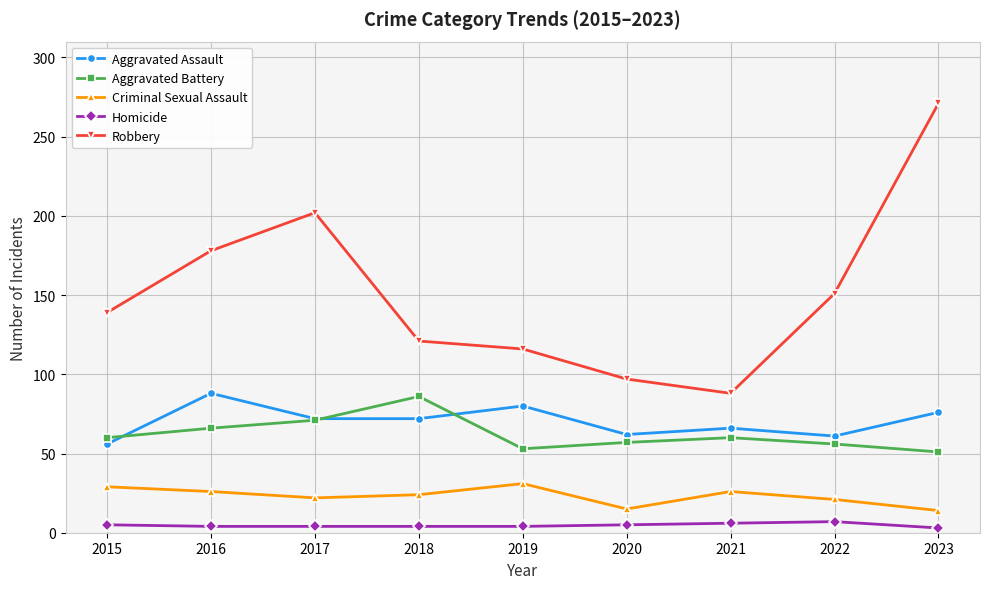

How many lines are shown in the chart?

5